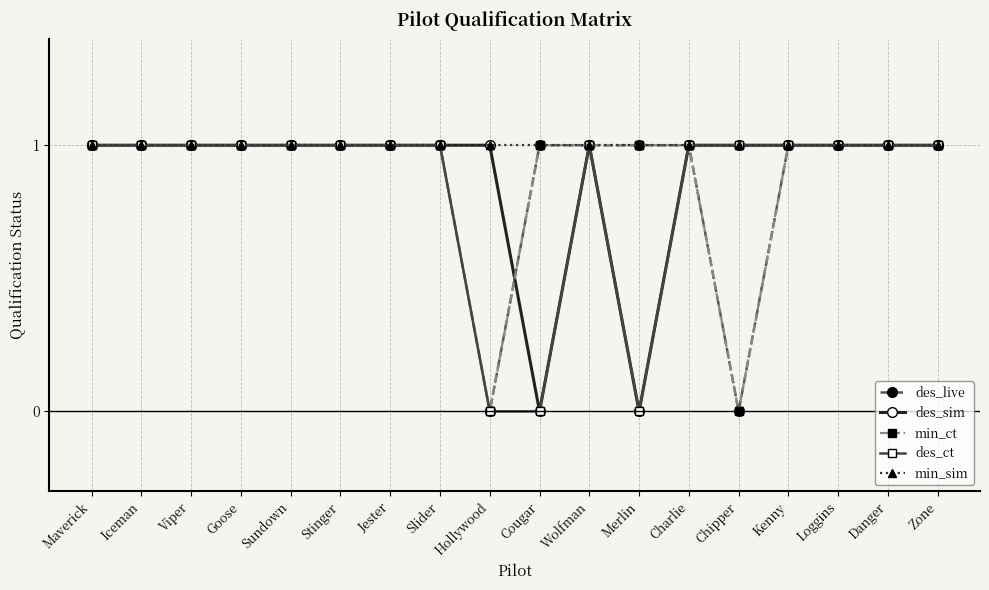

Is this an area chart (filled region under the line)?

No